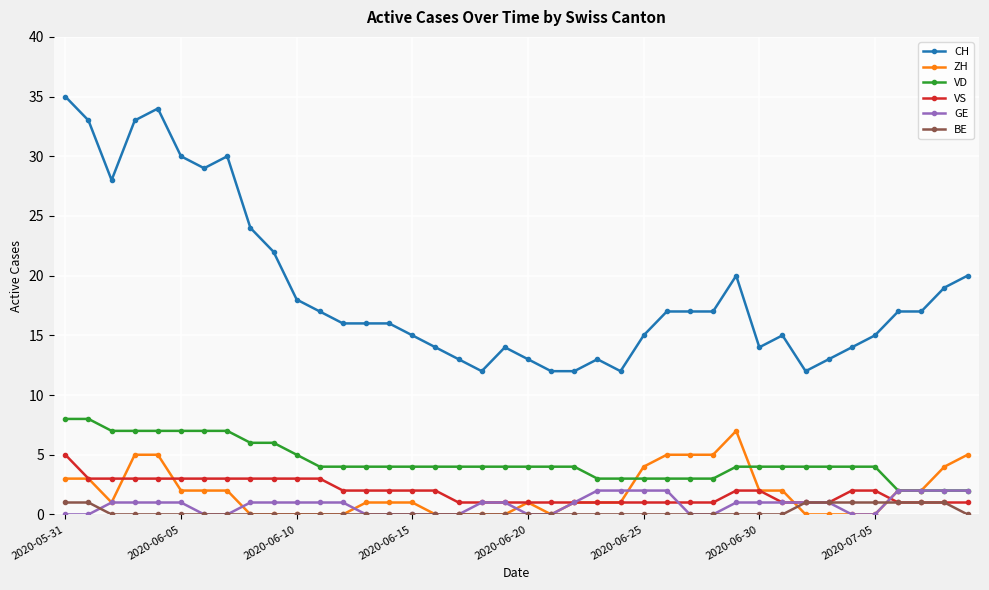

How many lines are shown in the chart?

6